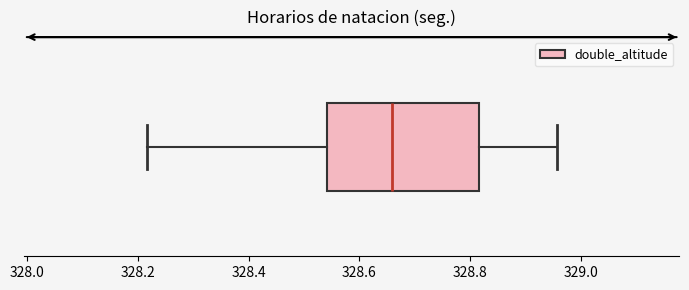

Transcribe this box plot: give where the median line is, the range the box spans, and where the two whiskers end, as read against the x-axis. The values are not printed on the chart, so give them approximately, as read against the axis.

median 328.66, box 328.54 to 328.82, whiskers 328.22 to 328.96